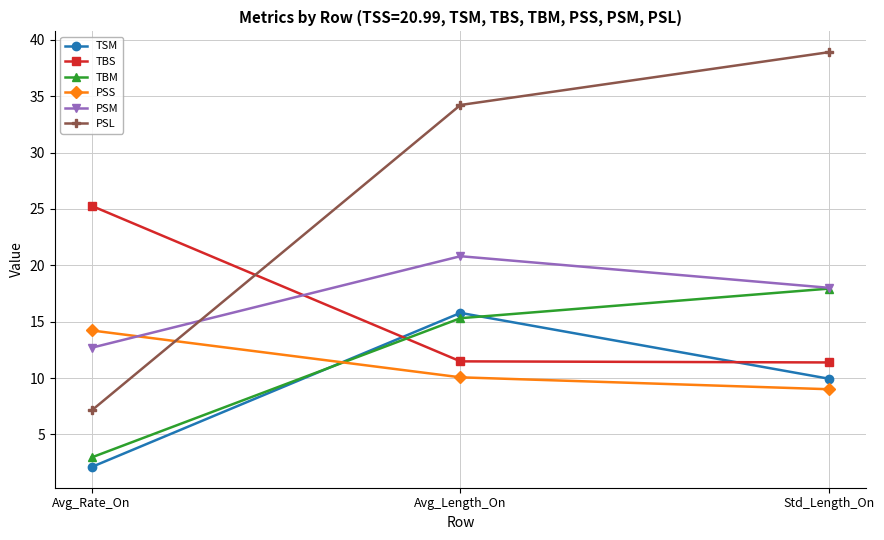

The value of PSS at Avg_Rate_On is 14.2. True or false?

True